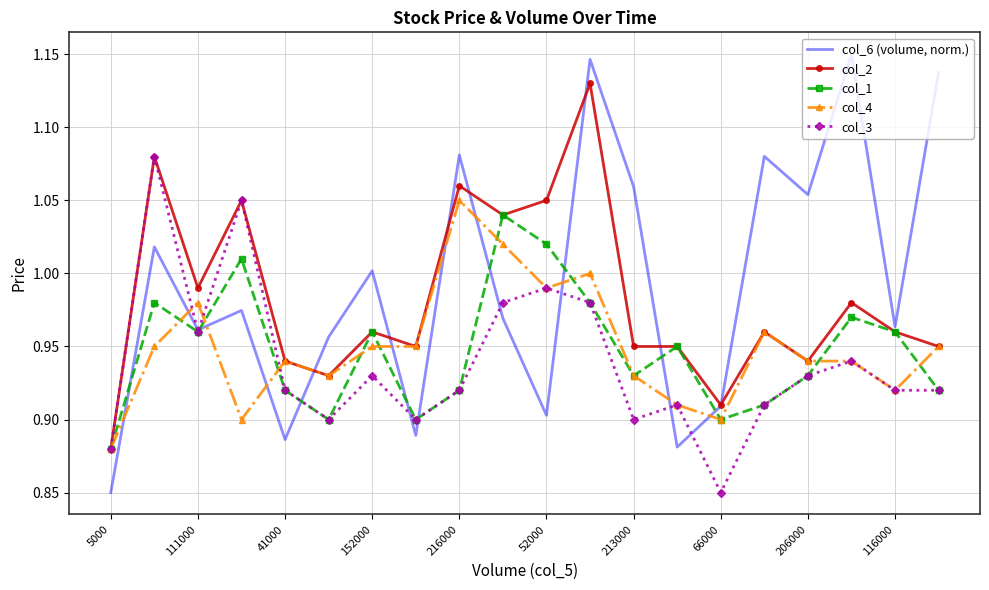

Which series has the widest spread of values?

col_6 (volume, norm.)